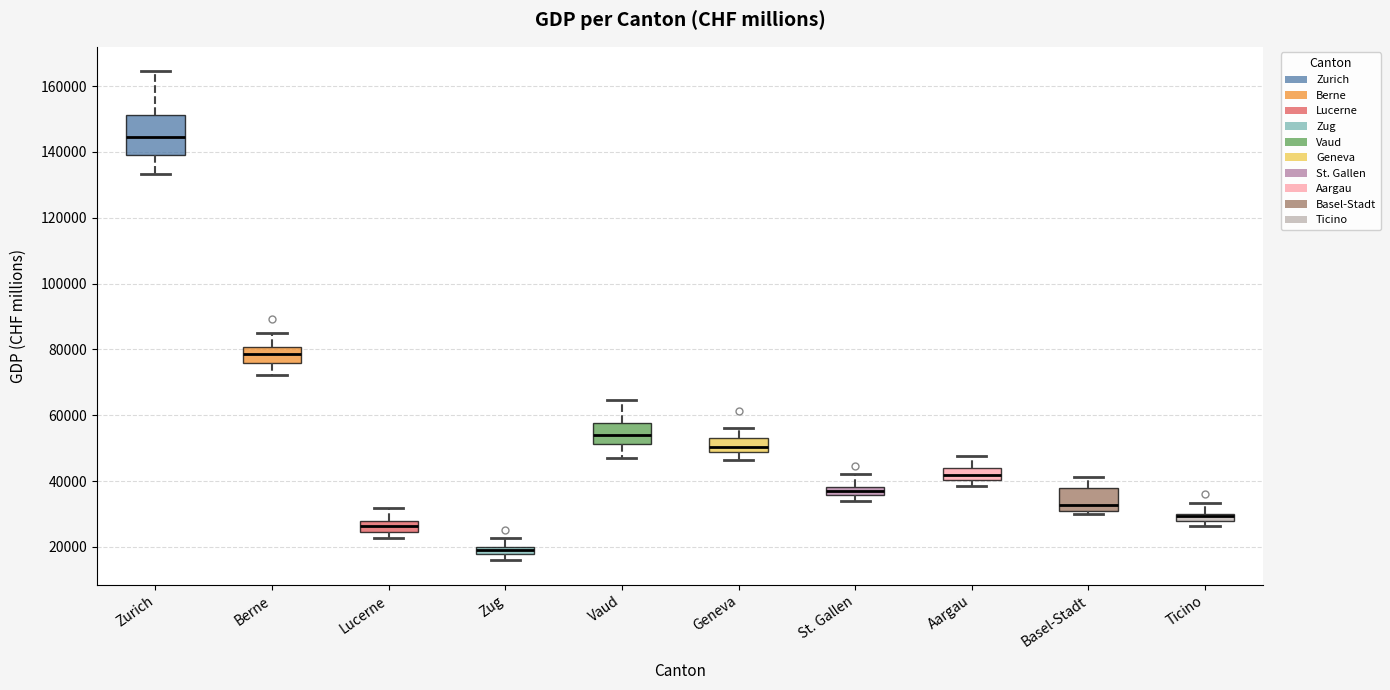

Where is the upper edge of the box for Berne on the y-axis? The values are not printed on the chart, so give them approximately, as read against the axis.

80000